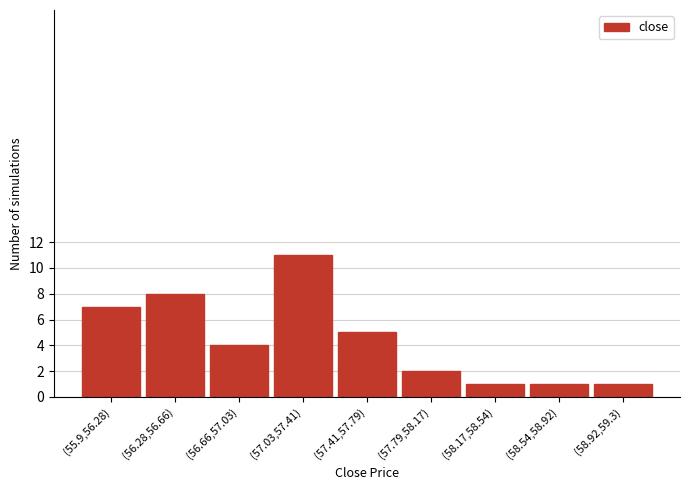

Reading left to right, what are all the values shown in this chart?

7	8	4	11	5	2	1	1	1